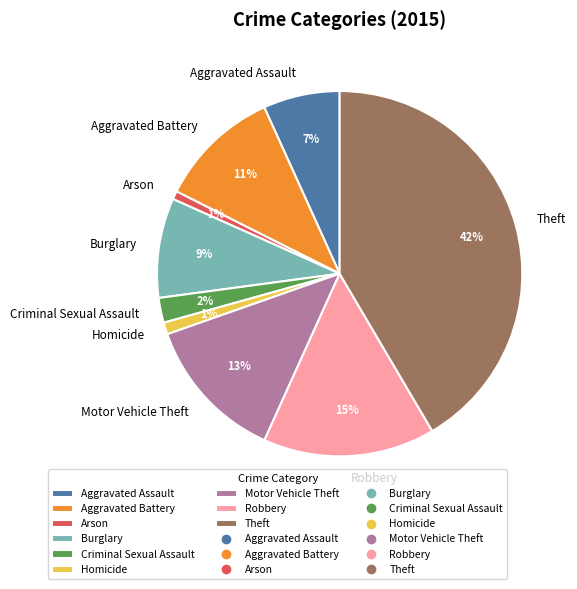

To the nearest percent, what is the difference between the largest and smallest slice percentages?

41%